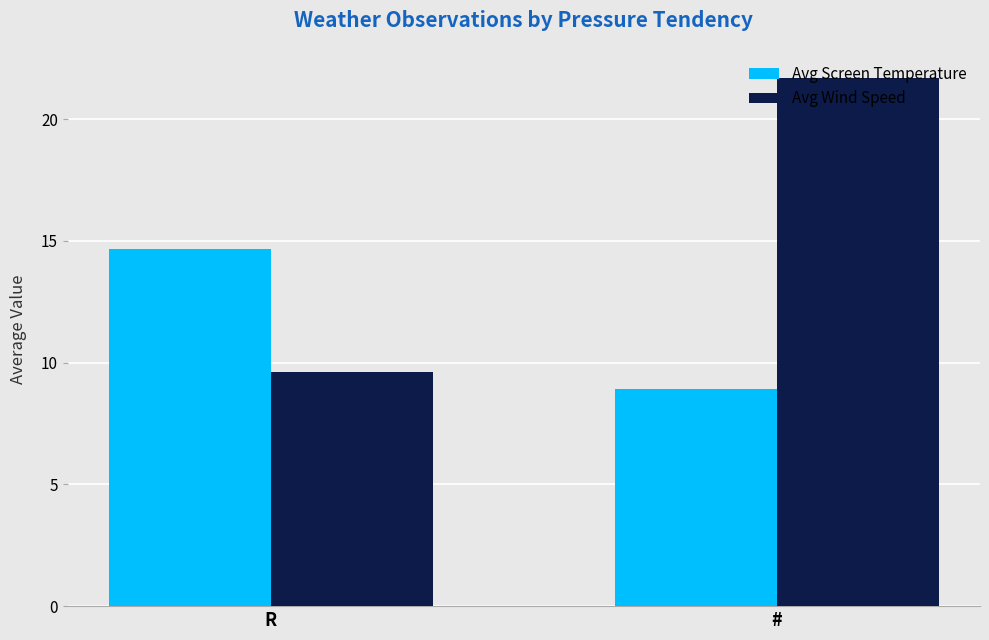

Which series has the largest total across all categories?

Avg Wind Speed